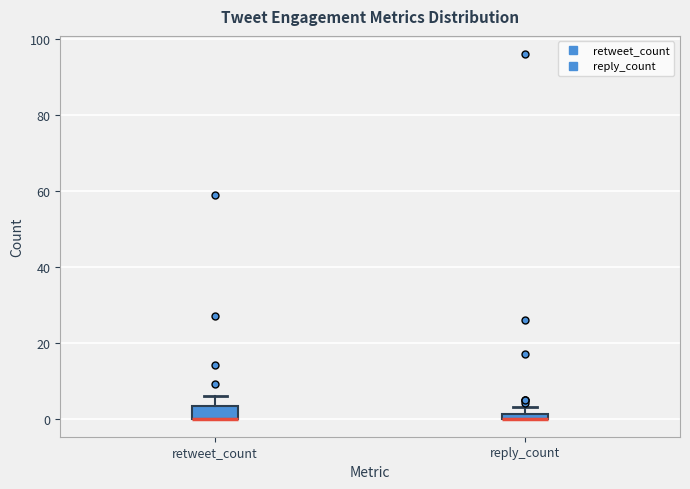

Where is the lower edge of the box for reply_count on the y-axis? The values are not printed on the chart, so give them approximately, as read against the axis.

0